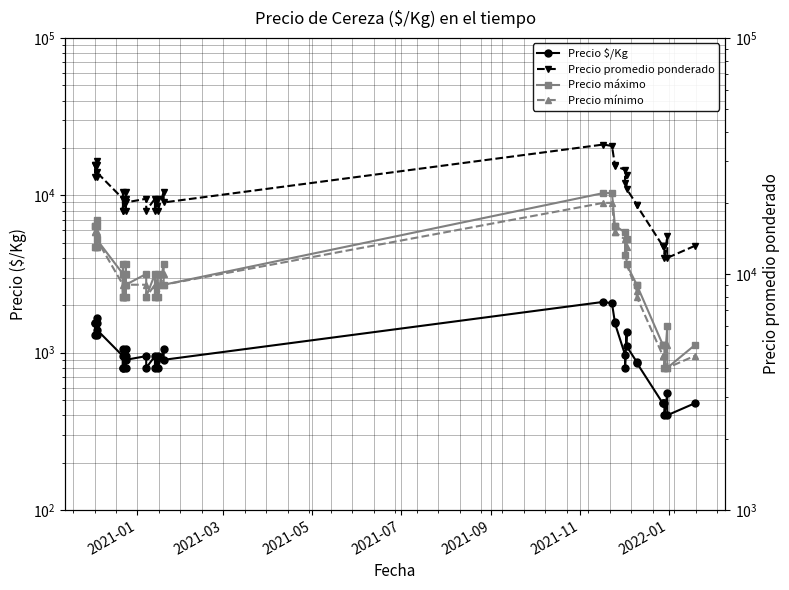

What is the average value of the Precio máximo series?

10850